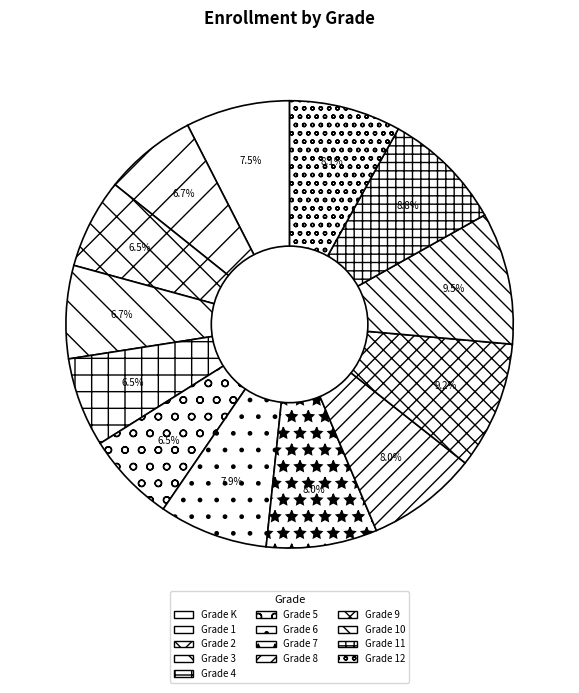

Does Grade 7 represent more than half of the total?

No